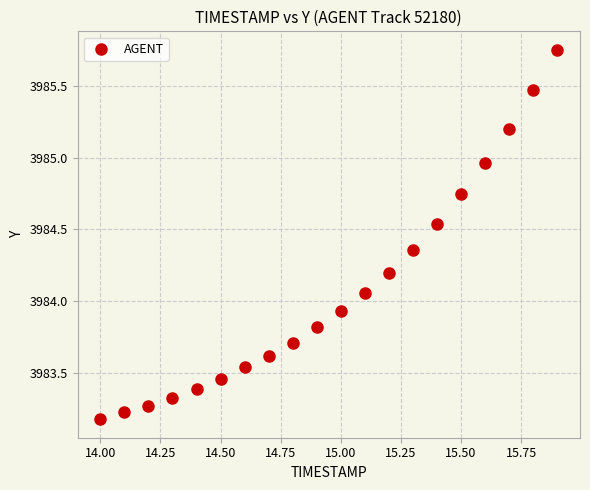

What is the range of X values (max minus min)?

1.9